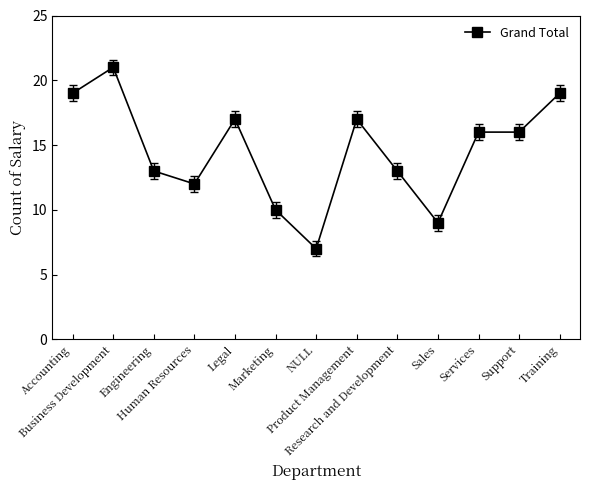

Which has a higher value, Legal or Human Resources?

Legal